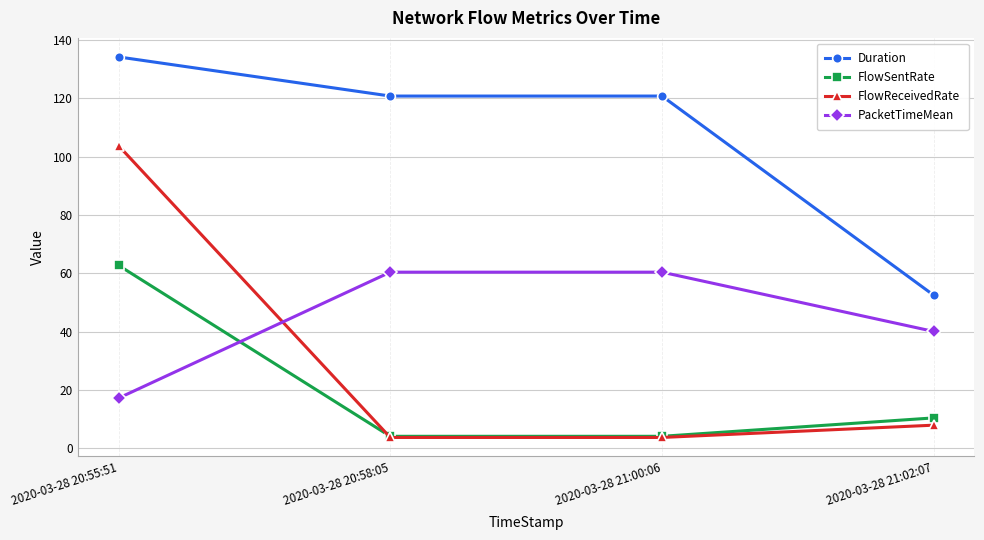

The value of FlowReceivedRate at 2020-03-28 20:58:05 is 3.7. True or false?

True